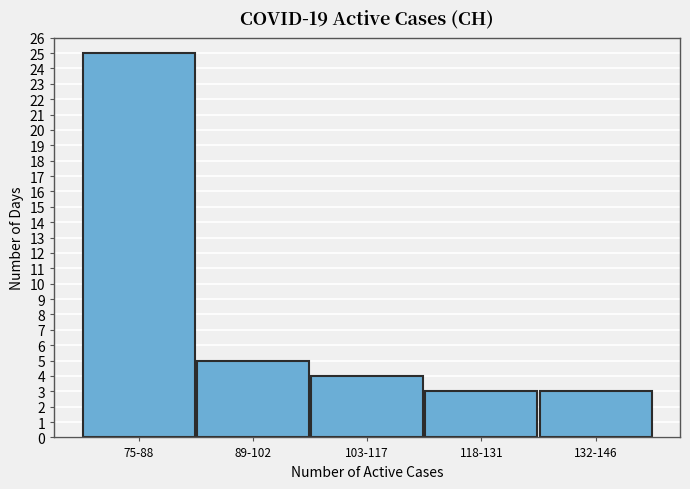

Reading left to right, transcribe all the data shown in this chart.

75-88=25	89-102=5	103-117=4	118-131=3	132-146=3